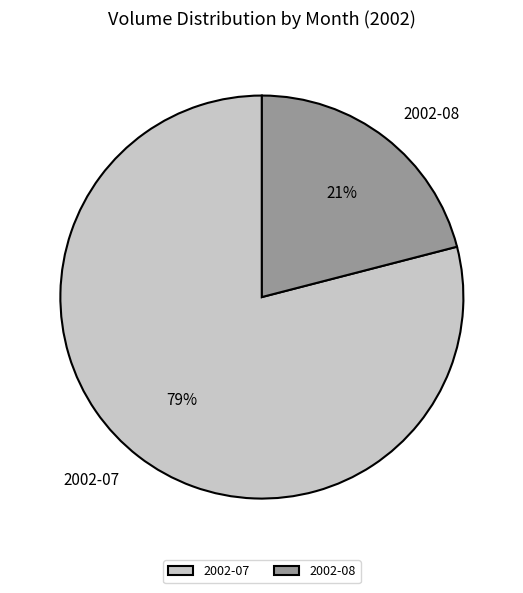

Does any single category account for the majority?

Yes